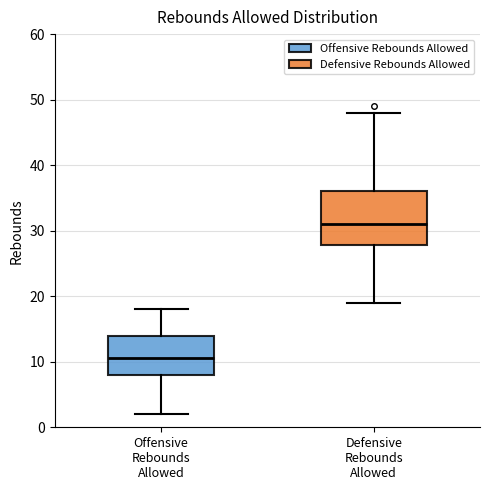

Which box has the lowest median line?

Offensive Rebounds Allowed